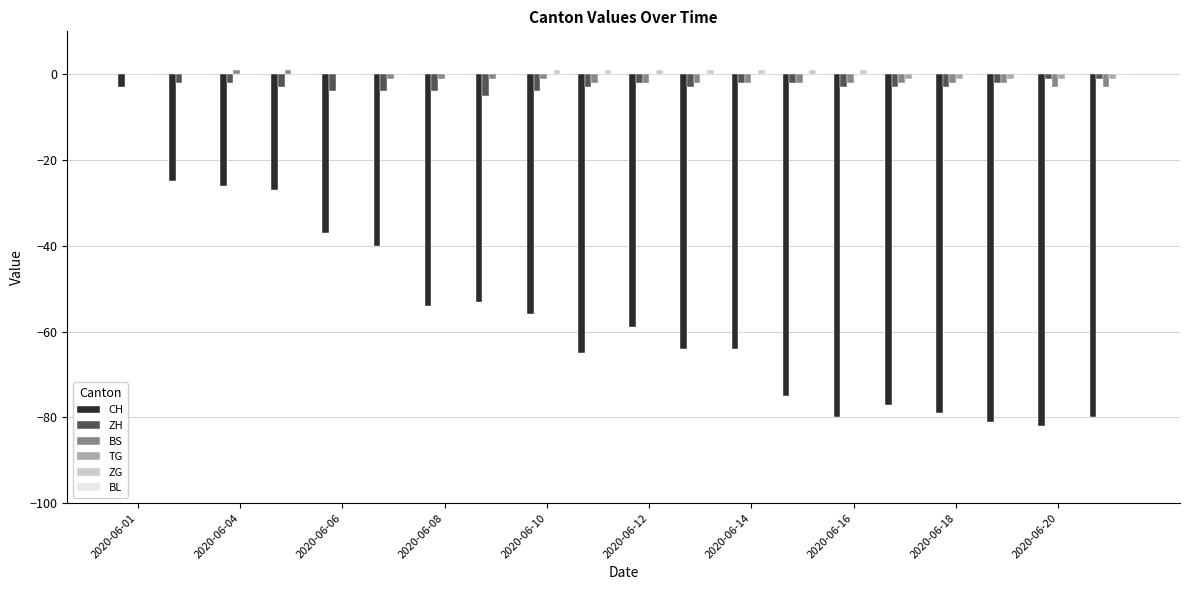

Are the bars horizontal?

No